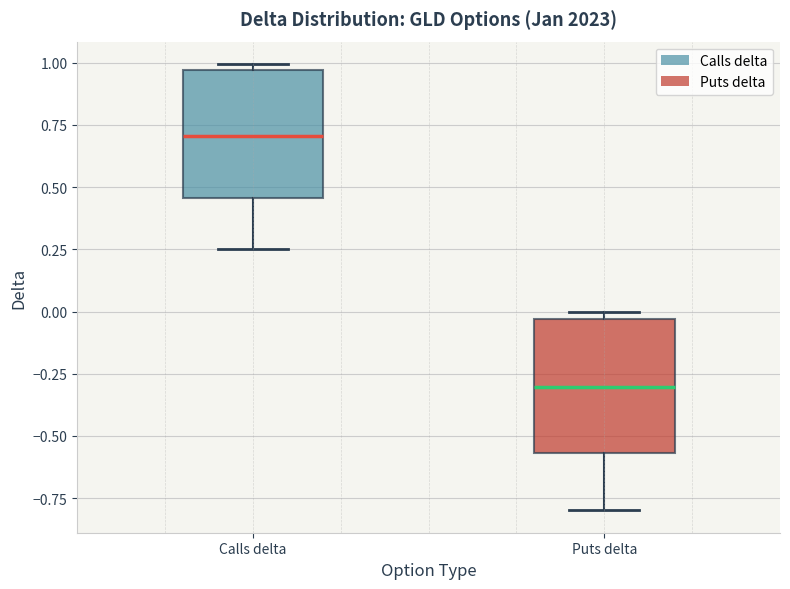

Reading left to right, transcribe this box plot: for each box, give where its median line is, the range the box spans, and where its two whiskers end, as read against the y-axis. The values are not printed on the chart, so give them approximately, as read against the axis.

Calls delta: median 0.70, box 0.45 to 0.95, whiskers 0.25 to 1.00
Puts delta: median -0.30, box -0.55 to -0.05, whiskers -0.80 to 0.00